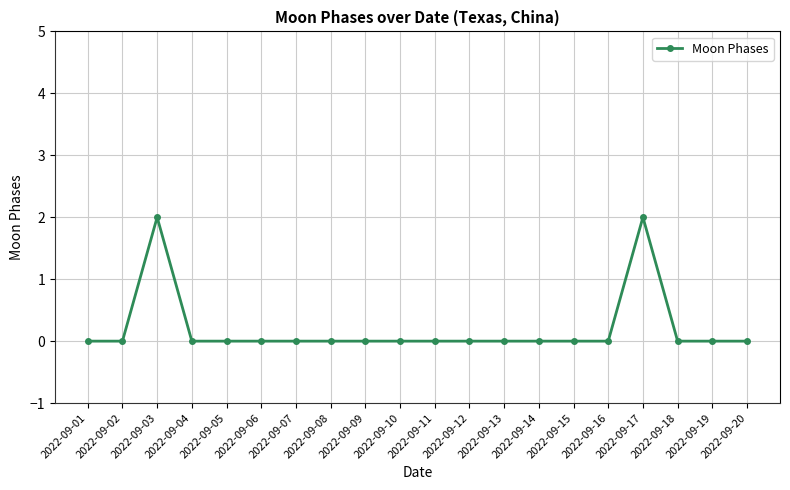

Is it true that the value at 2022-09-11 is 0?

True